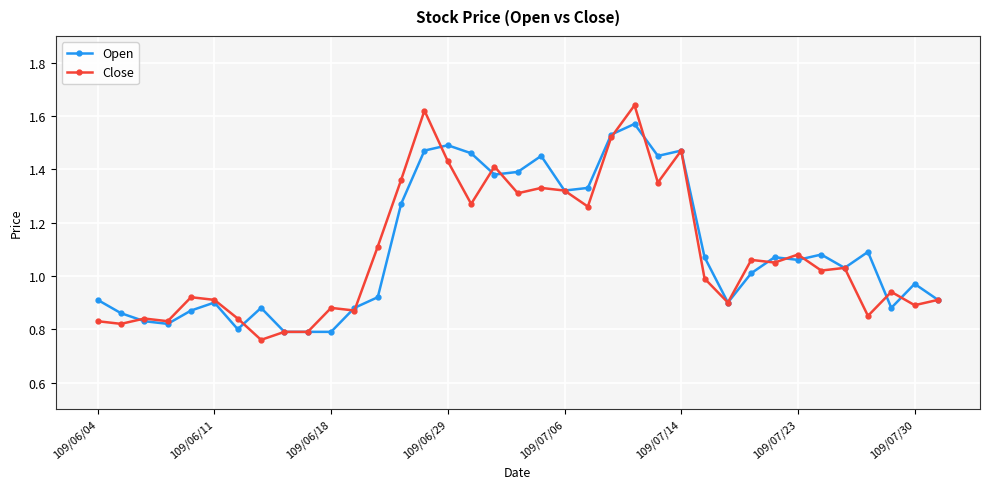

Which series has the largest range (max minus min)?

Close